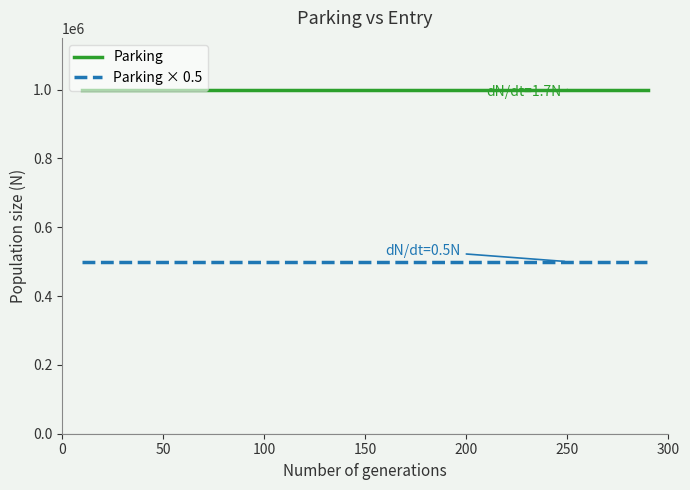

Rank the series by their maximum value, from highest to lowest.

Parking, Parking × 0.5